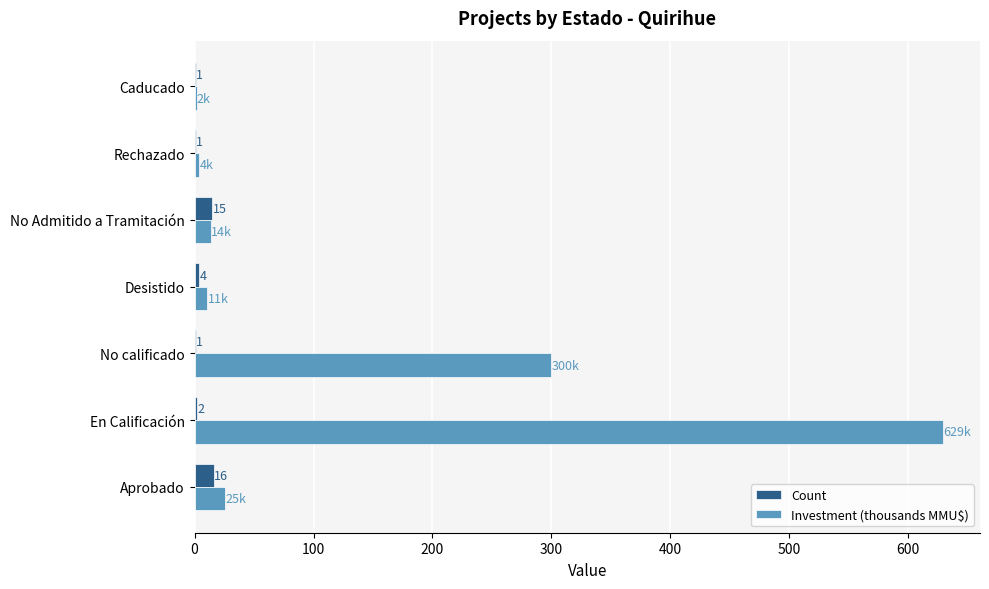

What is the sum of the Count values at Rechazado and Aprobado?

17.0